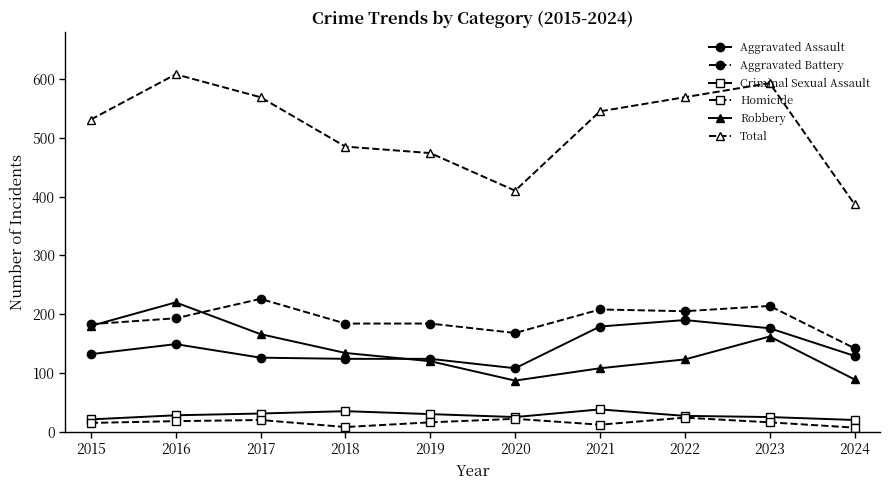

At which label does Aggravated Assault reach its minimum?

2020